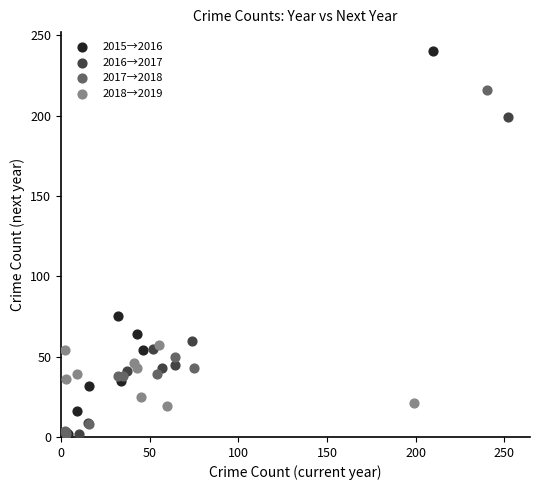

Which series reaches the maximum Y coordinate?

2015→2016